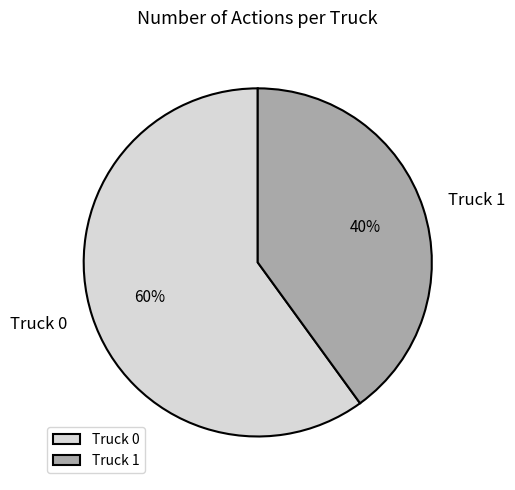

To the nearest percent, what is the difference between the Truck 1 and Truck 0 slice percentages?

20%